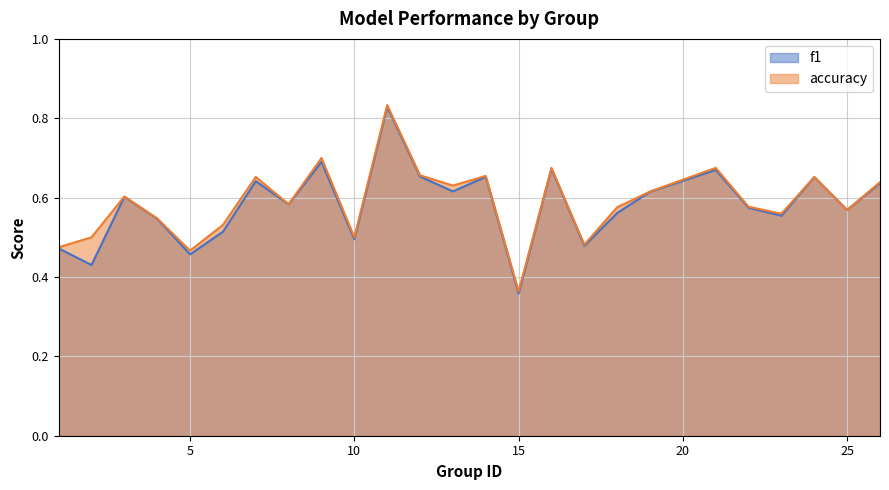

True or false: f1 has more than 2 points higher than both neighbors.

True